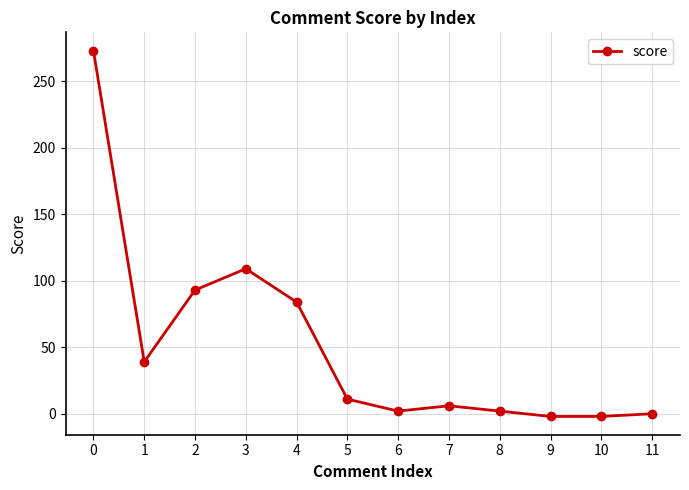

At which category does the data reach its first local peak?

3